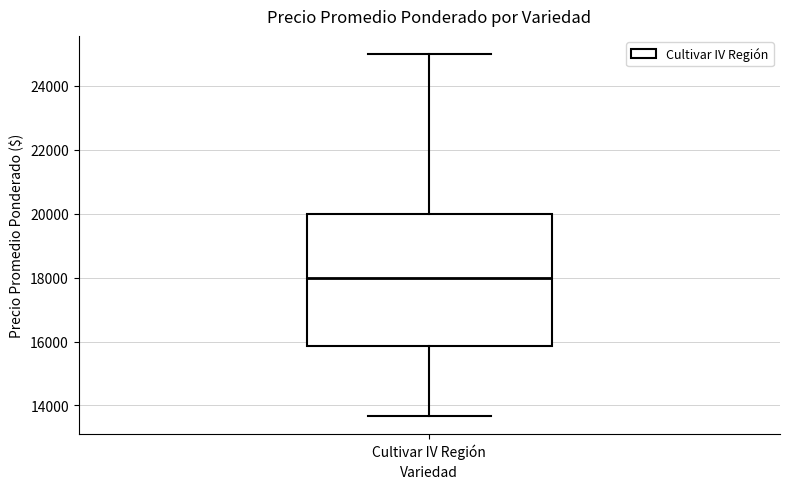

Read this box plot against the y-axis: the position of the median line, the range covered by the box, and the ends of both whiskers. The values are not printed on the chart, so give them approximately, as read against the axis.

median 18000, box 15800 to 20000, whiskers 13600 to 25000